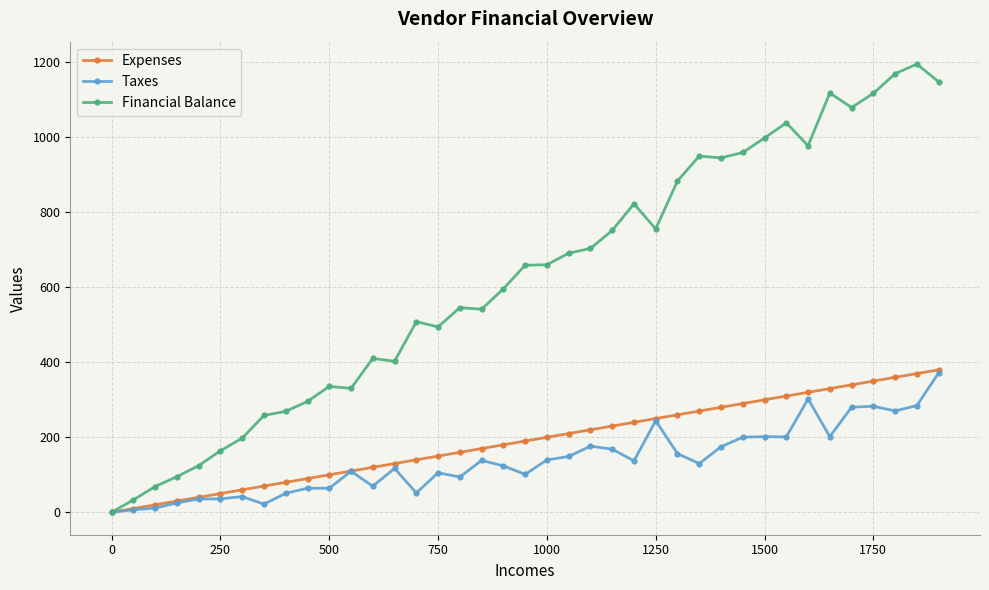

How many values in Expenses are above zero?

38